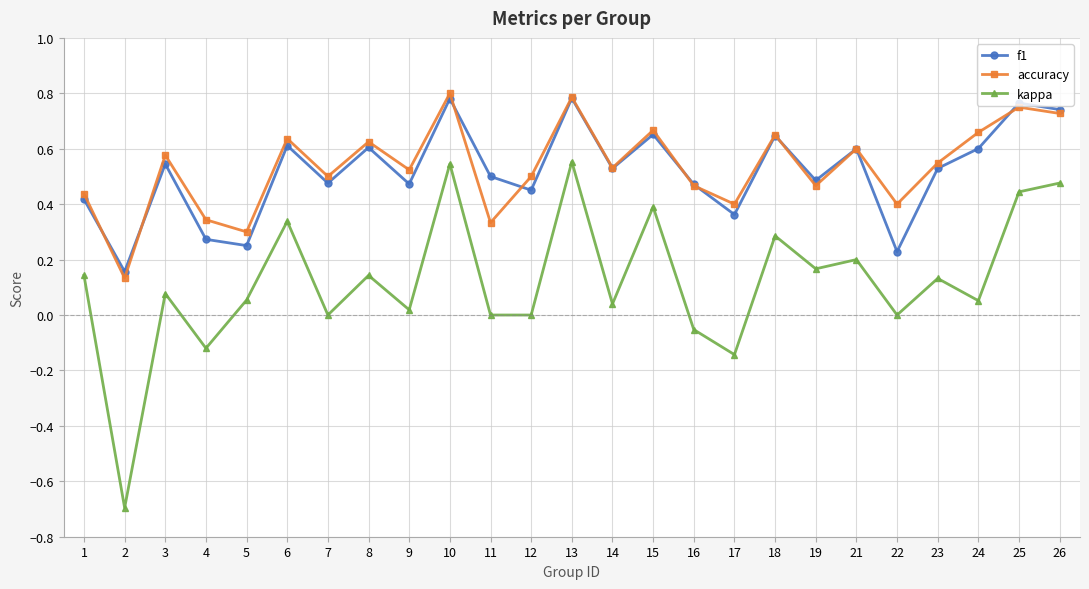

Which series has the largest range (max minus min)?

kappa